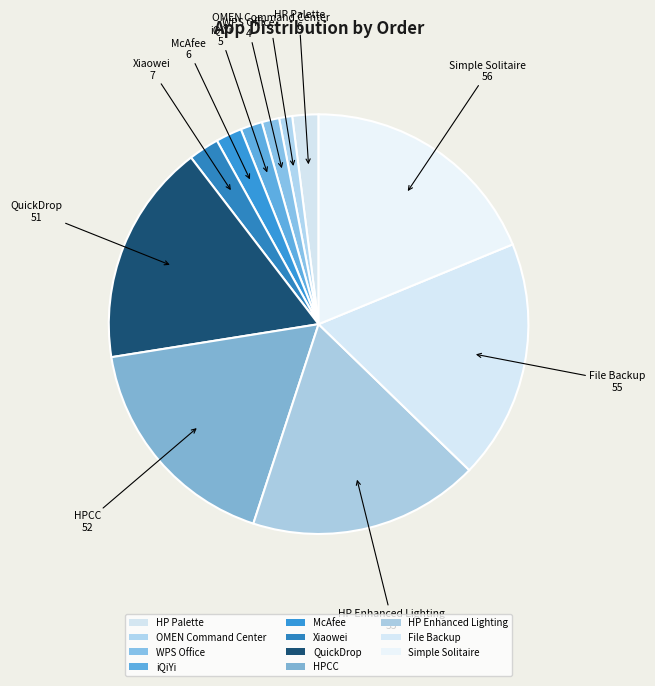

Is File Backup the majority of the pie?

No